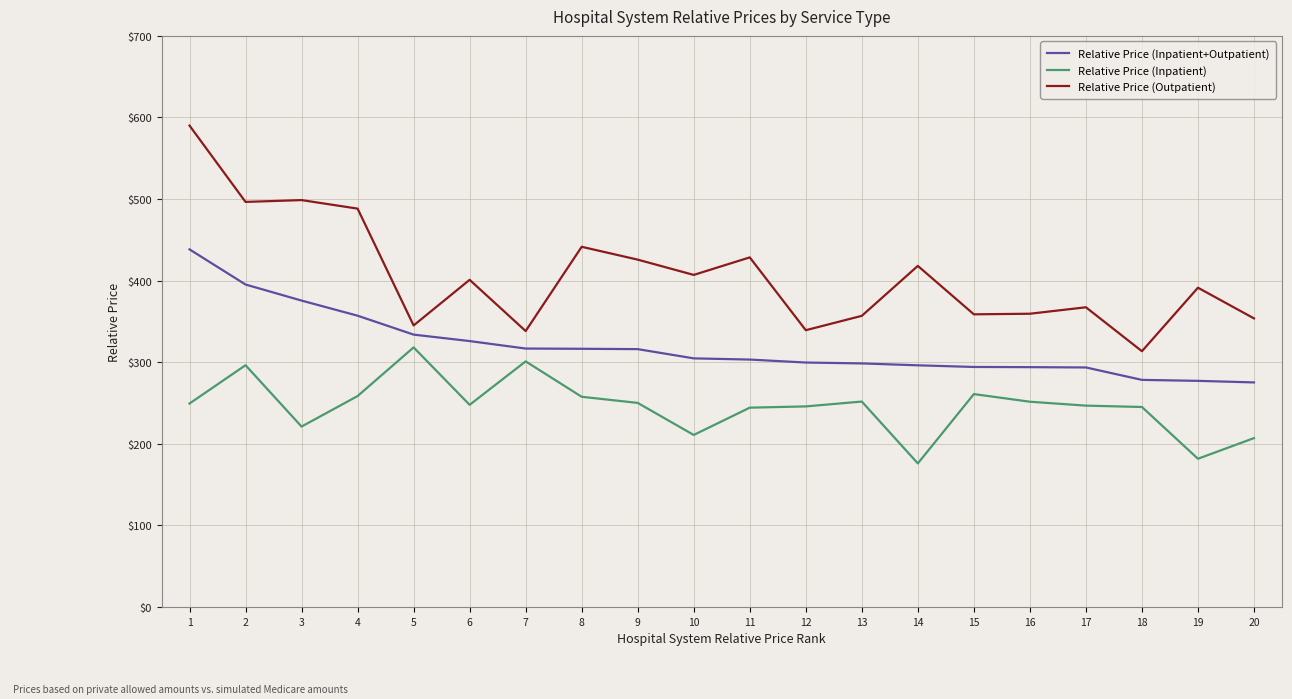

The Relative Price (Inpatient+Outpatient) series shows 164.8 at 9. True or false?

False